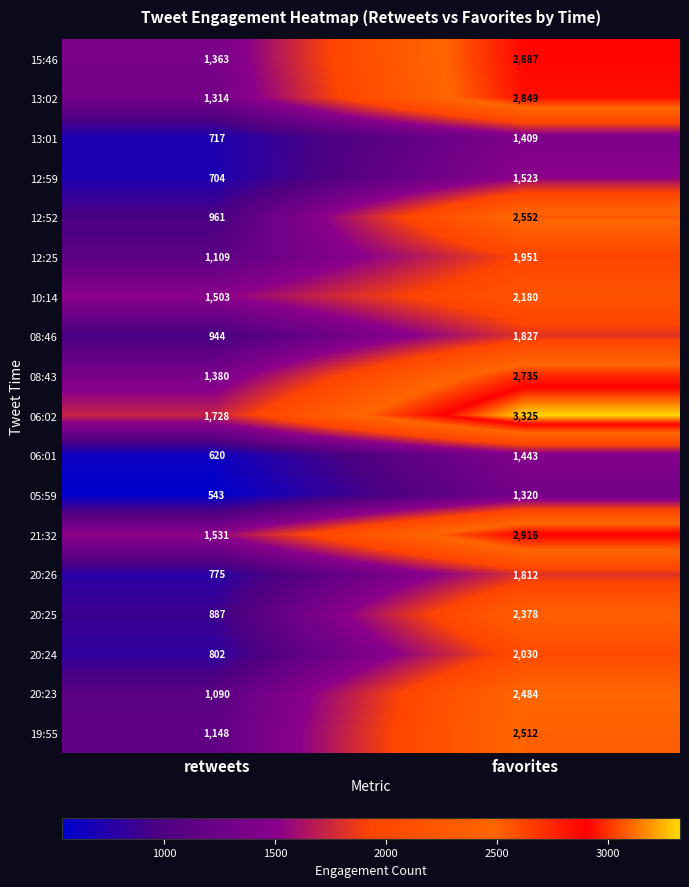

The value of 08:43 at favorites is 2735. True or false?

True